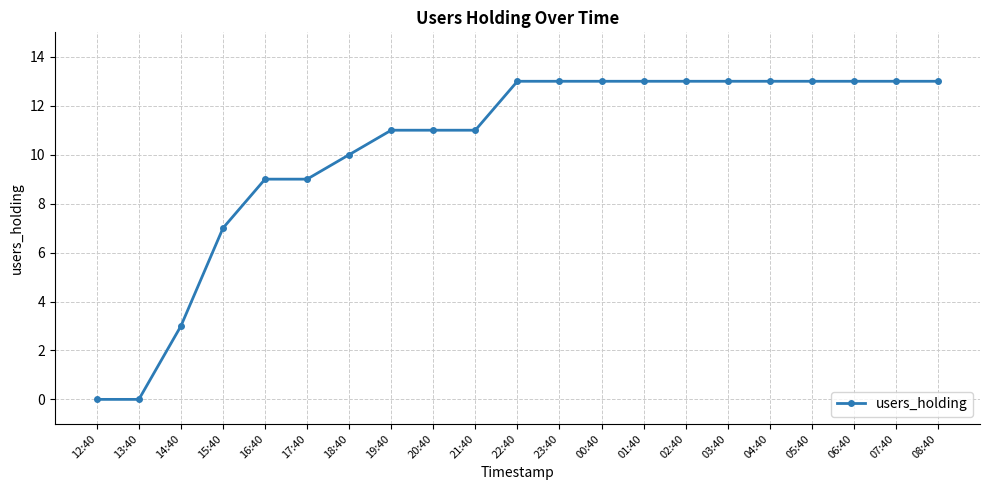

What is the label of the 1st point from the right?

08:40